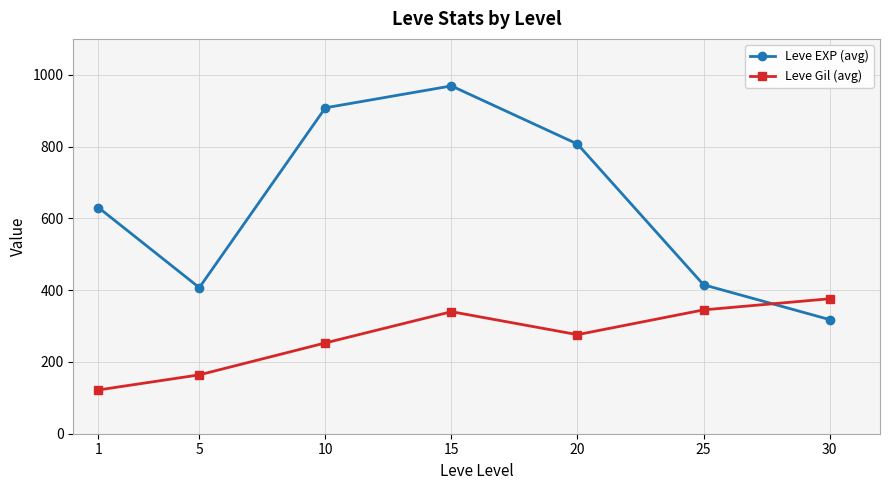

What is the greatest value displayed?

969